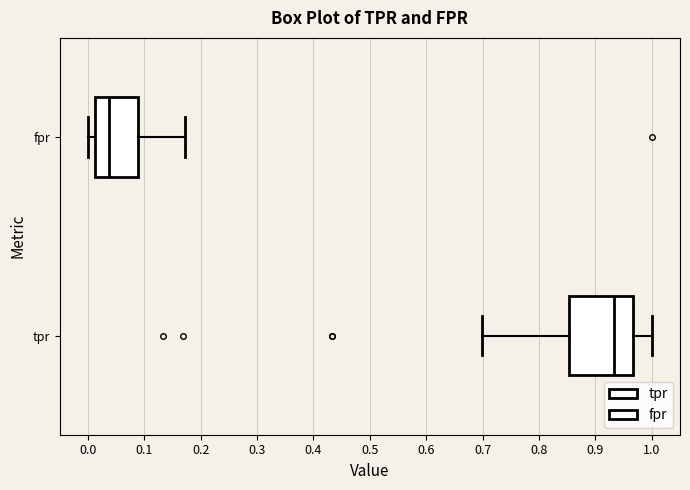

Reading bottom to top, read every box against the x-axis: the position of its median line, the range the box covers, and the ends of its whiskers. The values are not printed on the chart, so give them approximately, as read against the axis.

tpr: median 0.93, box 0.85 to 0.97, whiskers 0.70 to 1.00
fpr: median 0.04, box 0.01 to 0.09, whiskers 0.00 to 0.17